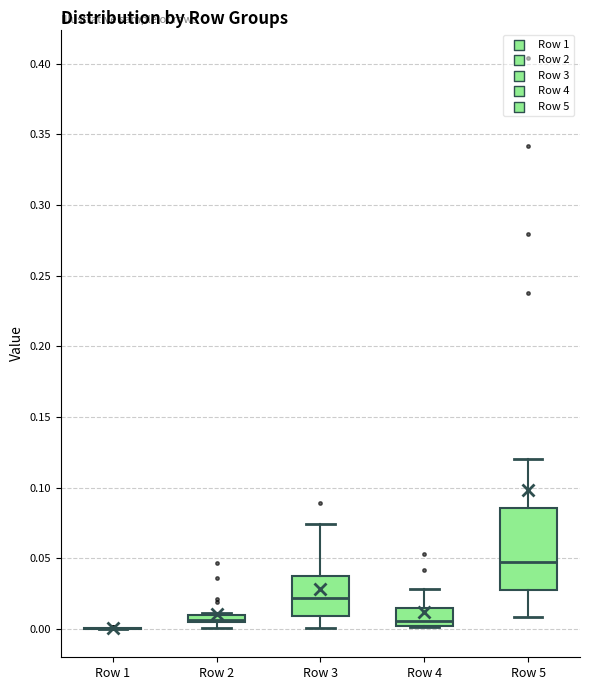

Comparing the boxes themselves (not the whiskers), which one is the tallest?

Row 5